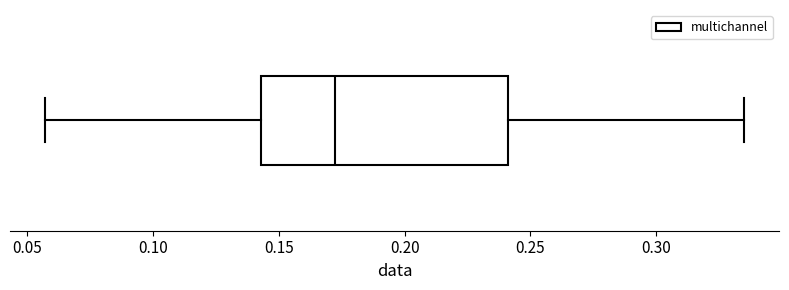

Read this box plot against the x-axis: the position of the median line, the range covered by the box, and the ends of both whiskers. The values are not printed on the chart, so give them approximately, as read against the axis.

median 0.175, box 0.145 to 0.240, whiskers 0.055 to 0.335